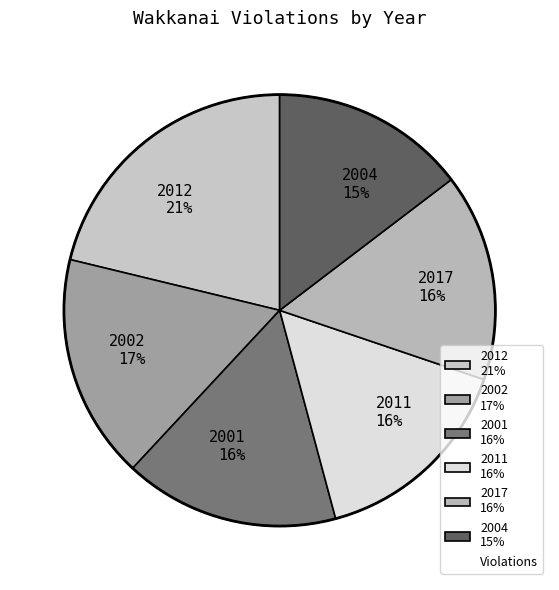

To the nearest percent, what is the average slice percentage?

17%